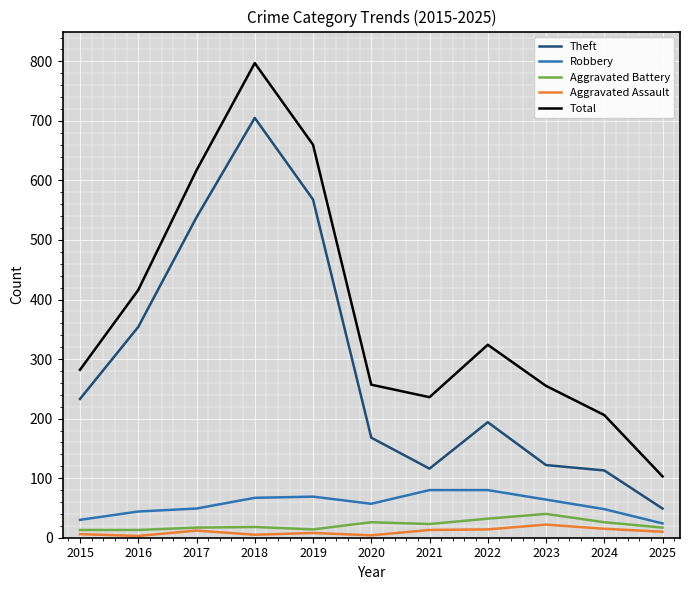

Is the value of Aggravated Battery at 2023 greater than the value of Aggravated Assault at 2020?

Yes